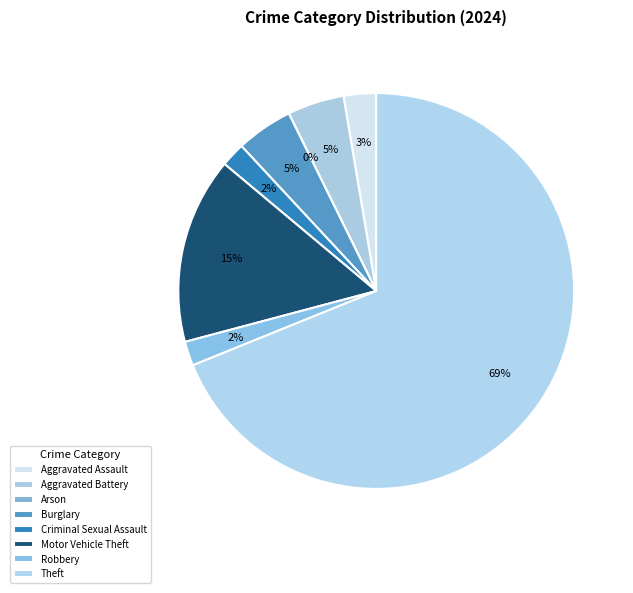

Which category accounts for the majority?

Theft